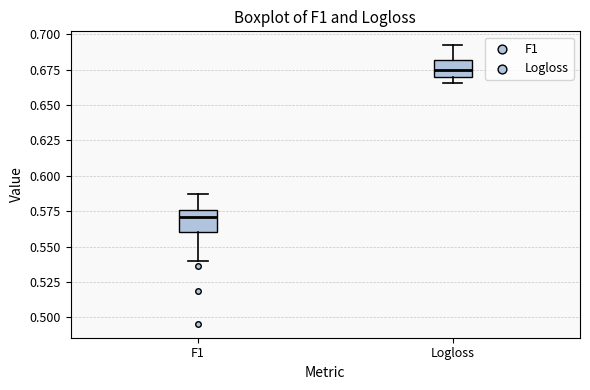

Reading left to right, read every box against the y-axis: the position of its median line, the range the box covers, and the ends of its whiskers. The values are not printed on the chart, so give them approximately, as read against the axis.

F1: median 0.570, box 0.560 to 0.575, whiskers 0.540 to 0.585
Logloss: median 0.675, box 0.670 to 0.680, whiskers 0.665 to 0.690